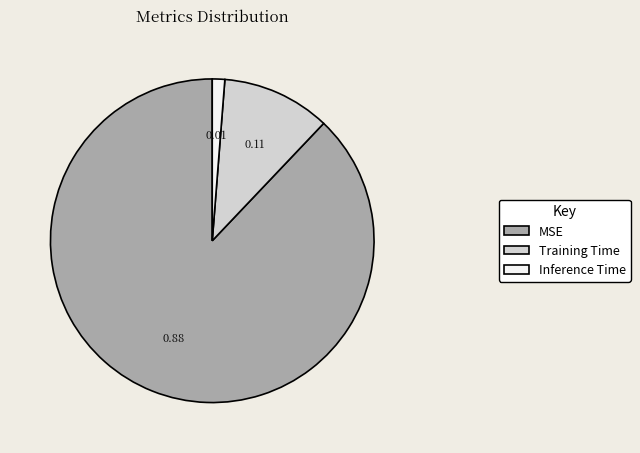

Which slice represents more than half of the pie?

MSE